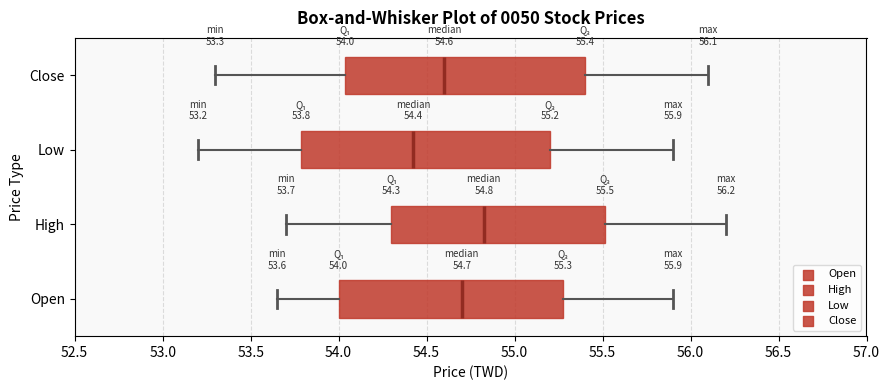

Which box's median line is the furthest to the left?

Low